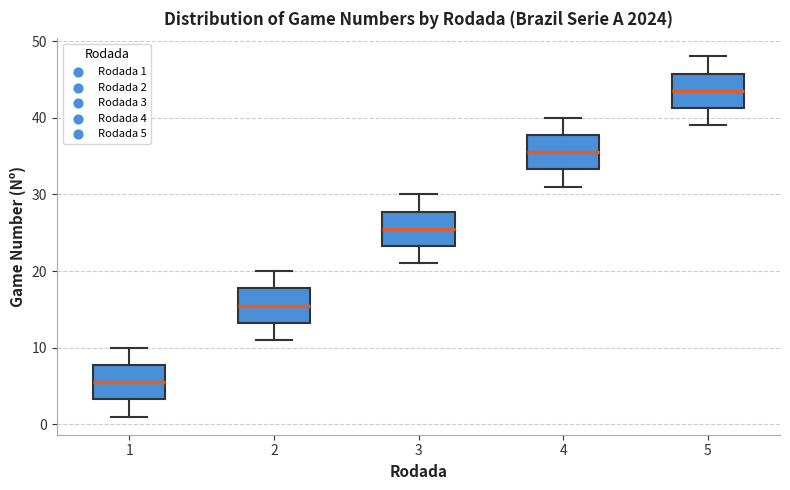

Where is the upper edge of the box at x = 3 on the y-axis? The values are not printed on the chart, so give them approximately, as read against the axis.

28